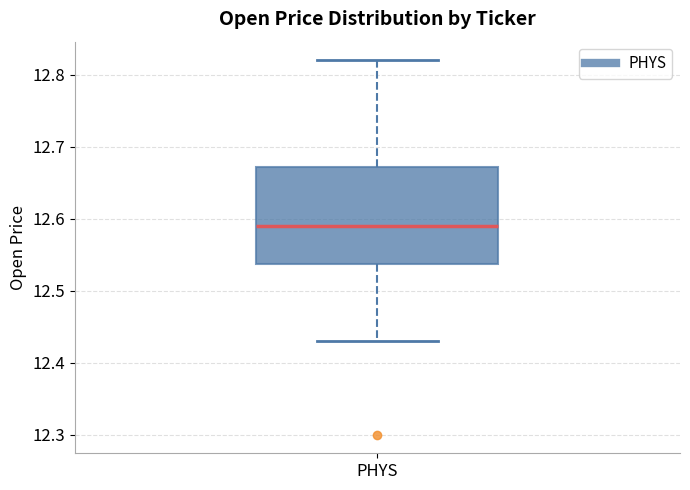

Where does the lower whisker of the box for PHYS end on the y-axis? The values are not printed on the chart, so give them approximately, as read against the axis.

12.43